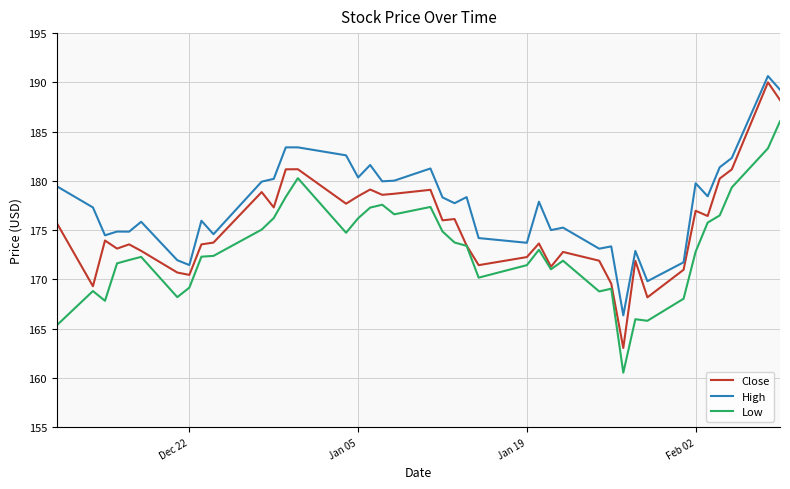

What is the difference between the second highest and second lowest values in the Low series?

18.0